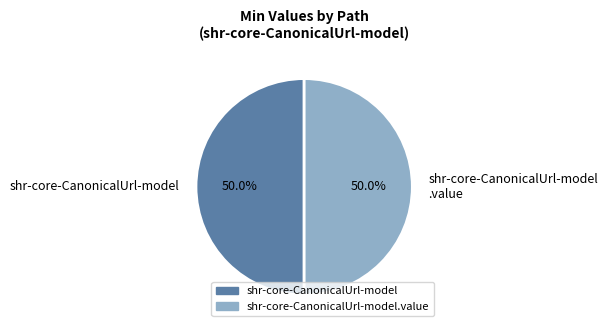

Combined, what portion of the pie is shr-core-CanonicalUrl-model .value and shr-core-CanonicalUrl-model?

100.0%